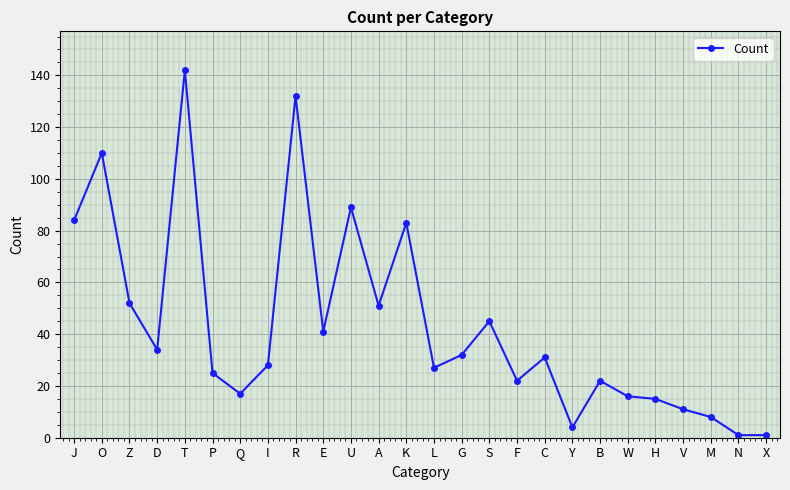

Reading right to left, what are all the values shown in this chart?

X=1	N=1	M=8	V=11	H=15	W=16	B=22	Y=4	C=31	F=22	S=45	G=32	L=27	K=83	A=51	U=89	E=41	R=132	I=28	Q=17	P=25	T=142	D=34	Z=52	O=110	J=84